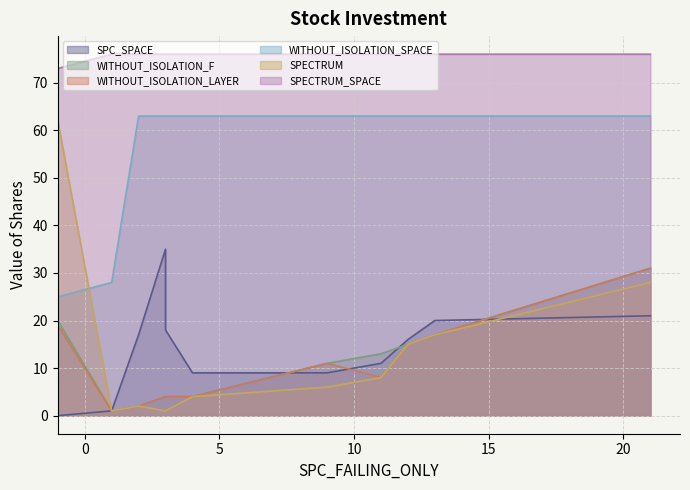

At which category does the chart reach its minimum across all series?

-1